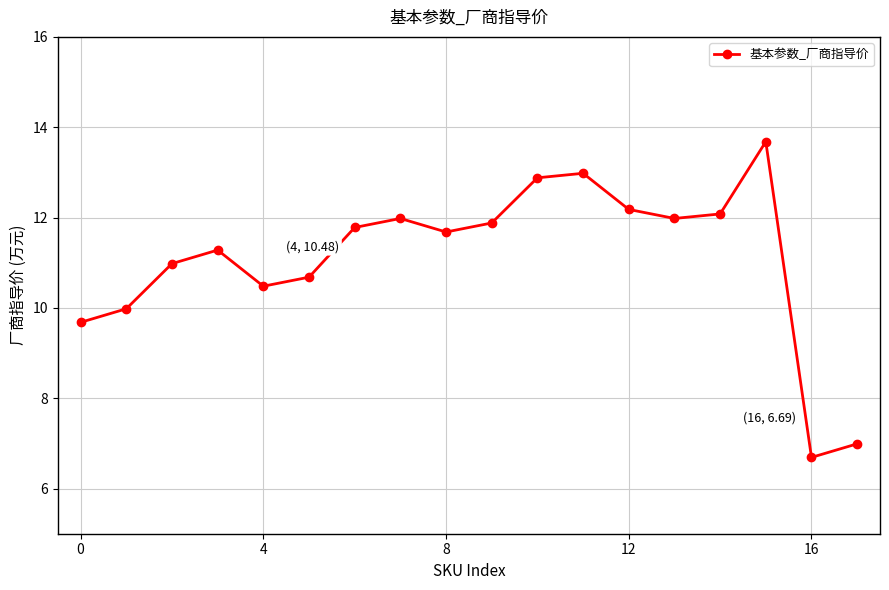

Count the number of data series in this chart.

1